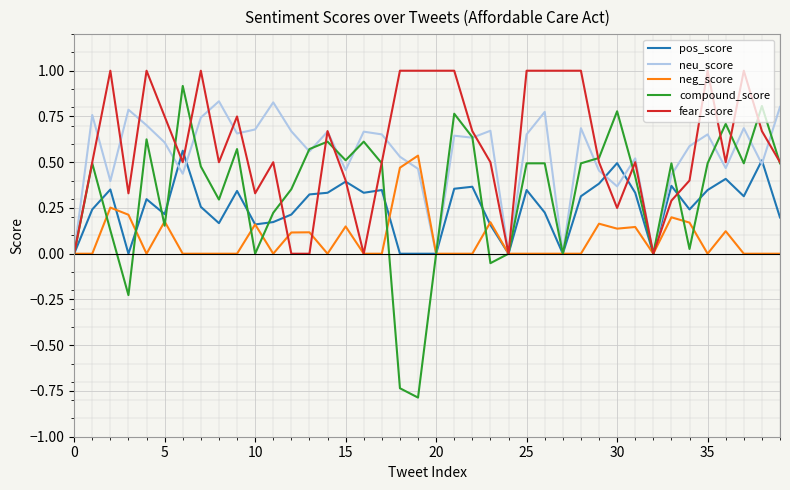

What is the greatest value displayed?

1.0